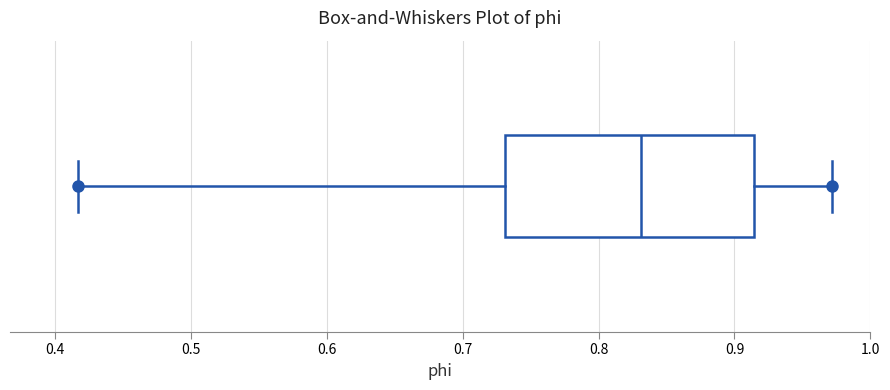

Transcribe this box plot: give where the median line is, the range the box spans, and where the two whiskers end, as read against the x-axis. The values are not printed on the chart, so give them approximately, as read against the axis.

median 0.83, box 0.73 to 0.91, whiskers 0.42 to 0.97